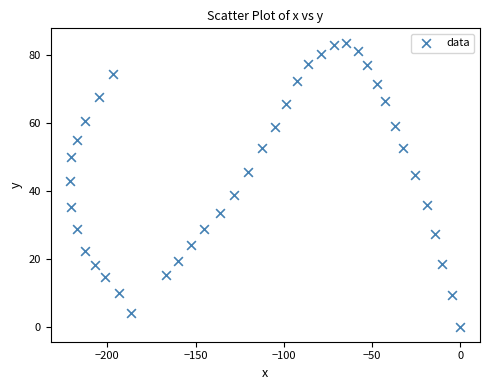

What is the range of X values (max minus min)?

221.0